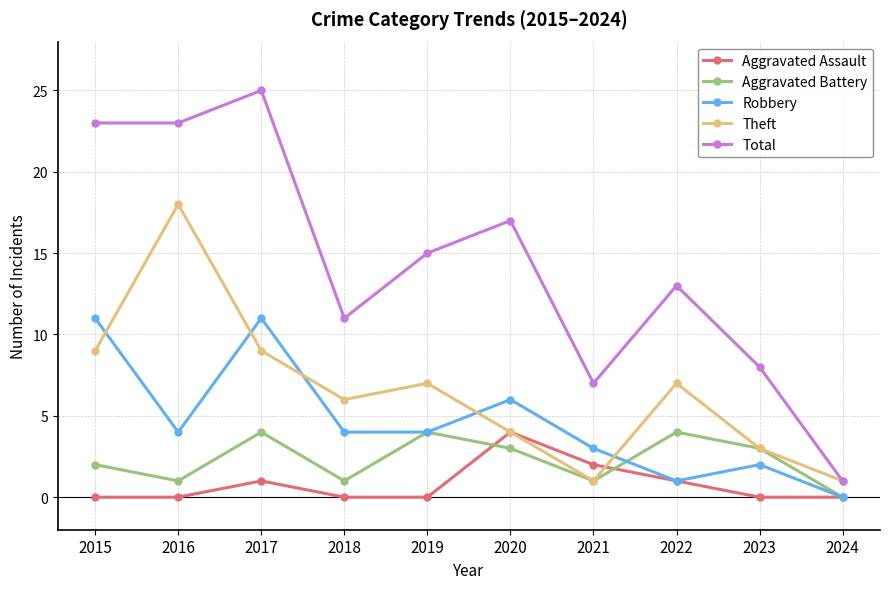

Reading right to left, what are all the values shown in this chart?

Aggravated Assault: 0	0	1	2	4	0	0	1	0	0
Aggravated Battery: 0	3	4	1	3	4	1	4	1	2
Robbery: 0	2	1	3	6	4	4	11	4	11
Theft: 1	3	7	1	4	7	6	9	18	9
Total: 1	8	13	7	17	15	11	25	23	23